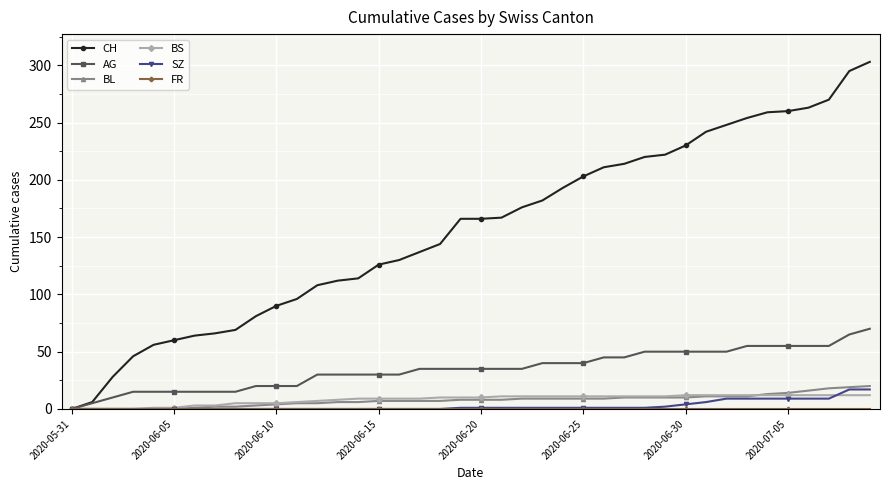

Which series has the widest spread of values?

CH